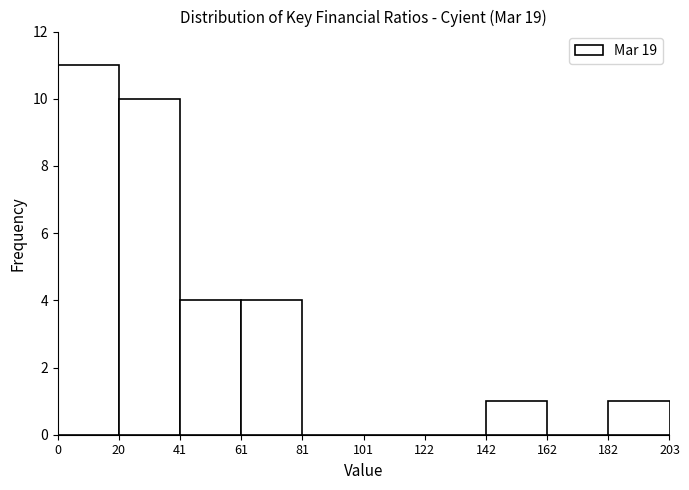

Reading left to right, list every bar in this chart as the range it spans on the x-axis followed by its height. The values are not printed on the chart, so give them approximately, as read against the axis.

0 to 20: 11
20 to 41: 10
41 to 61: 4
61 to 81: 4
81 to 101: 0
101 to 122: 0
122 to 142: 0
142 to 162: 1
162 to 182: 0
182 to 203: 1